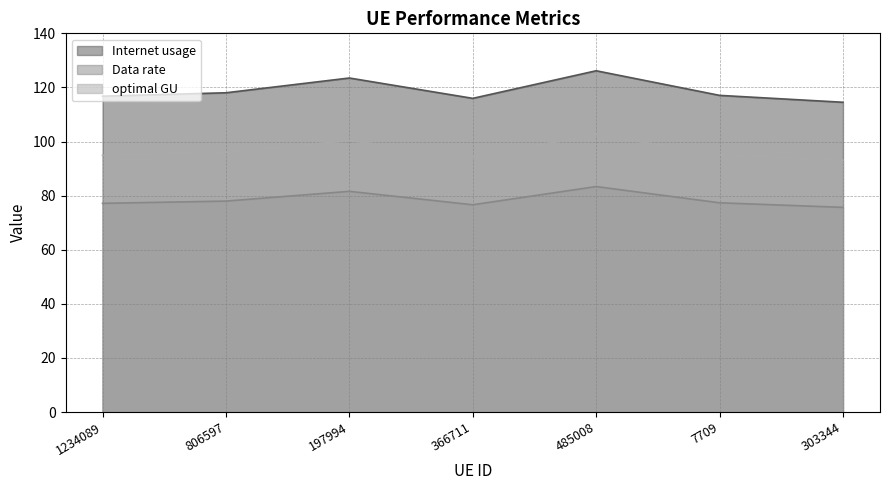

Is the value of optimal GU at 806597 greater than the value of Data rate at 806597?

Yes